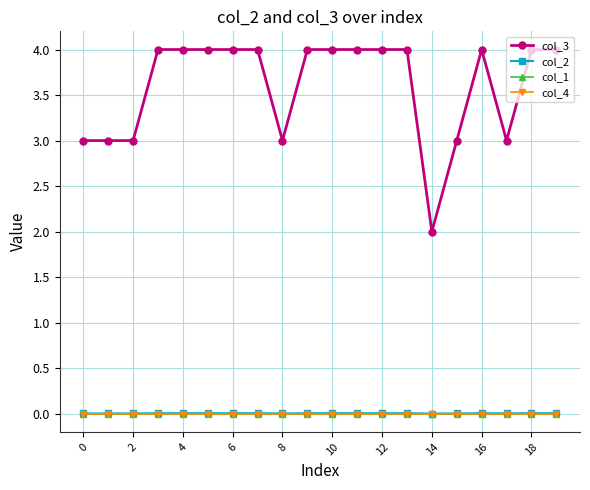

True or false: col_3 and col_2 cross at least once.

False